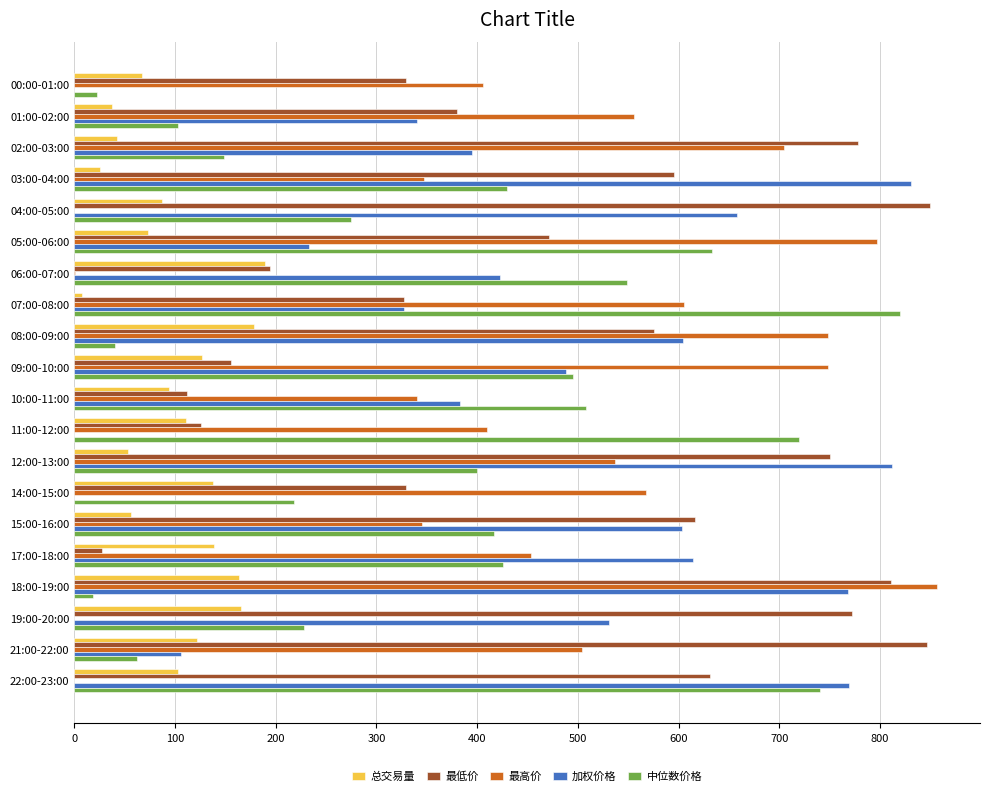

What is the maximum value shown in the chart?

856.6